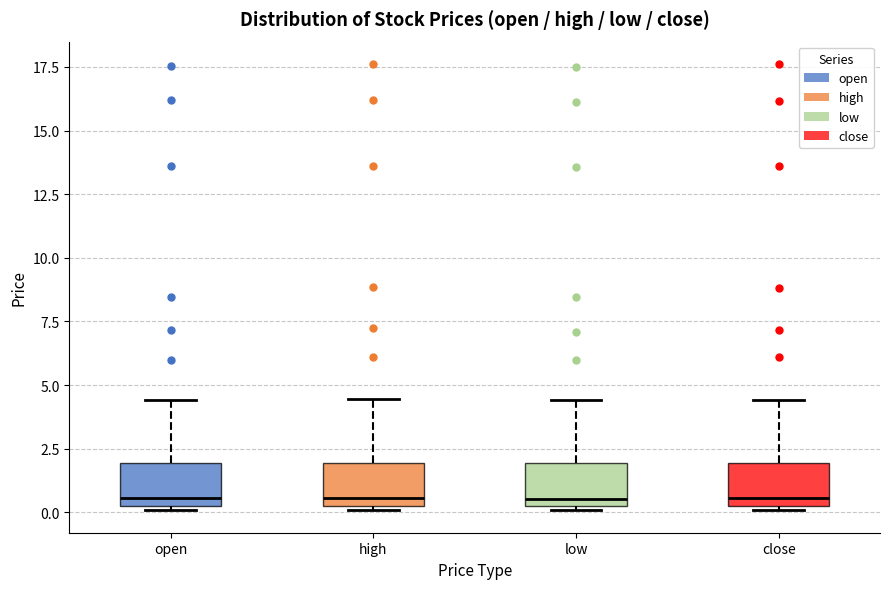

Where does the upper whisker of the box for close end on the y-axis? The values are not printed on the chart, so give them approximately, as read against the axis.

4.5